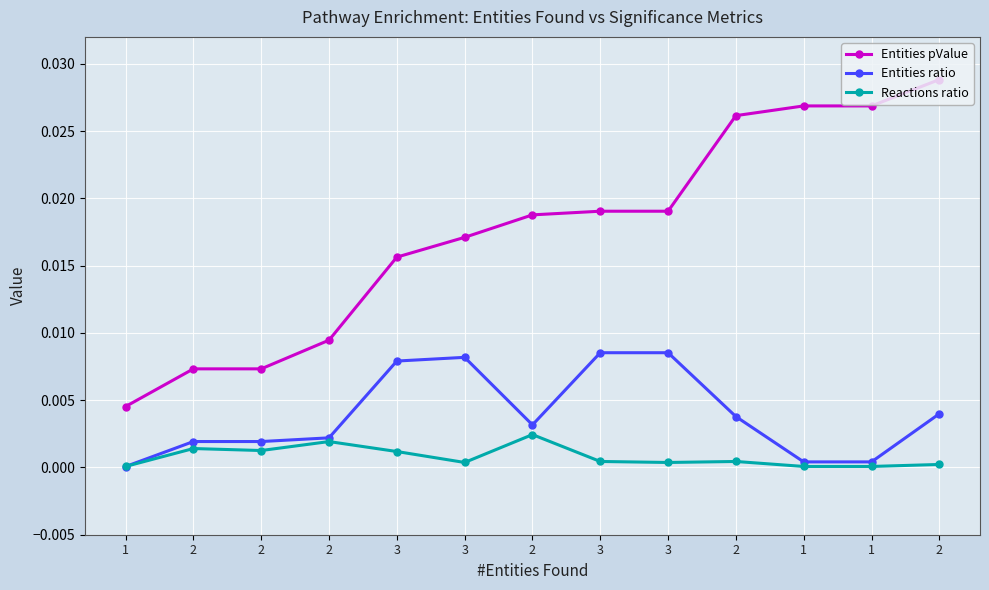

Where is Reactions ratio nearest to the value 0?

1